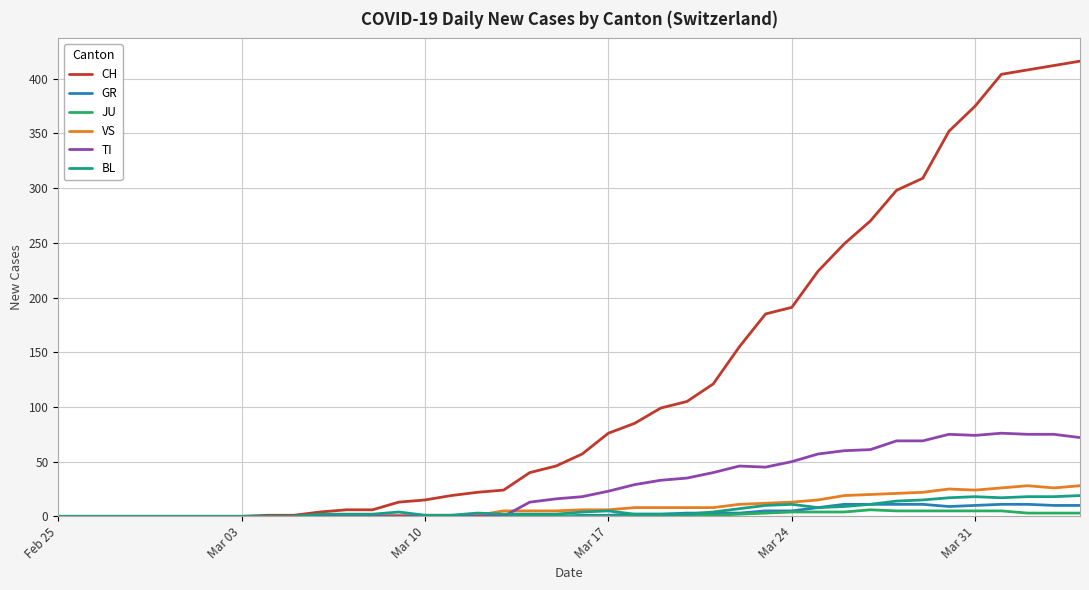

What is the maximum value for GR?

11